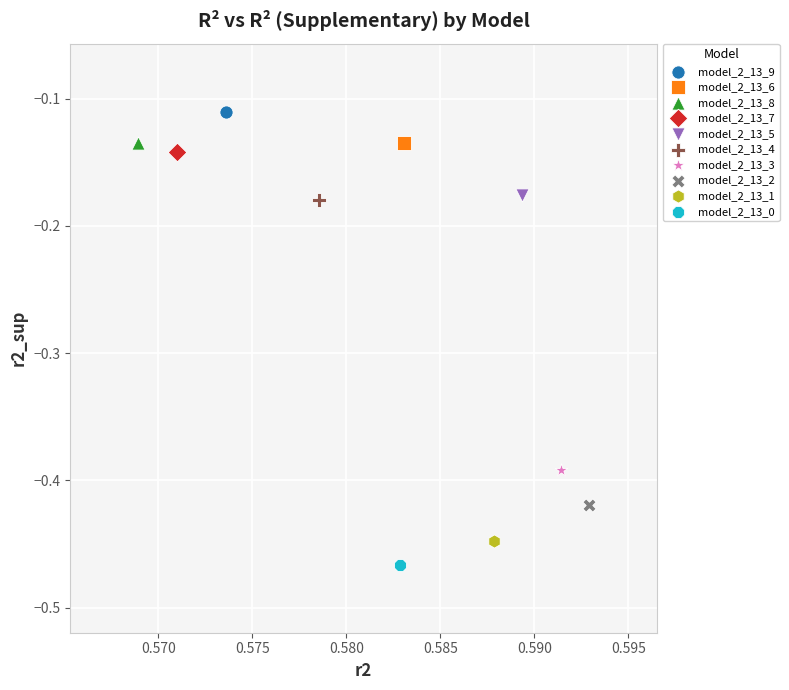

Which series contains the highest Y value?

model_2_13_9